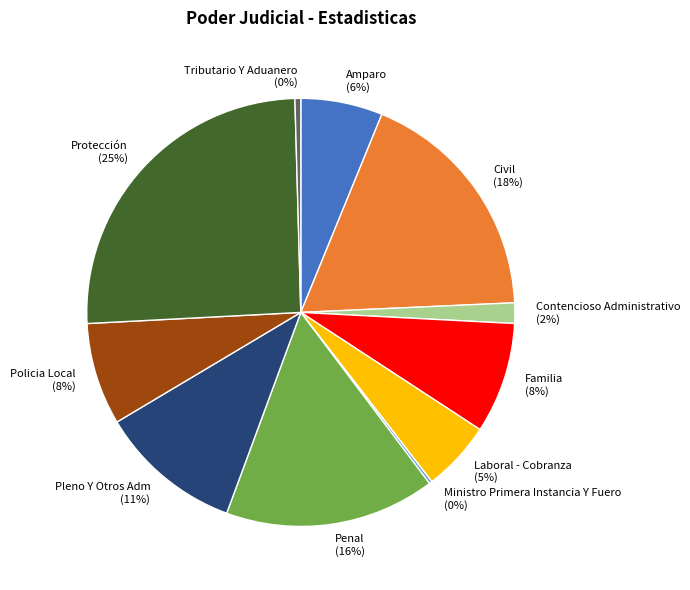

Is Tributario Y Aduanero the majority of the pie?

No